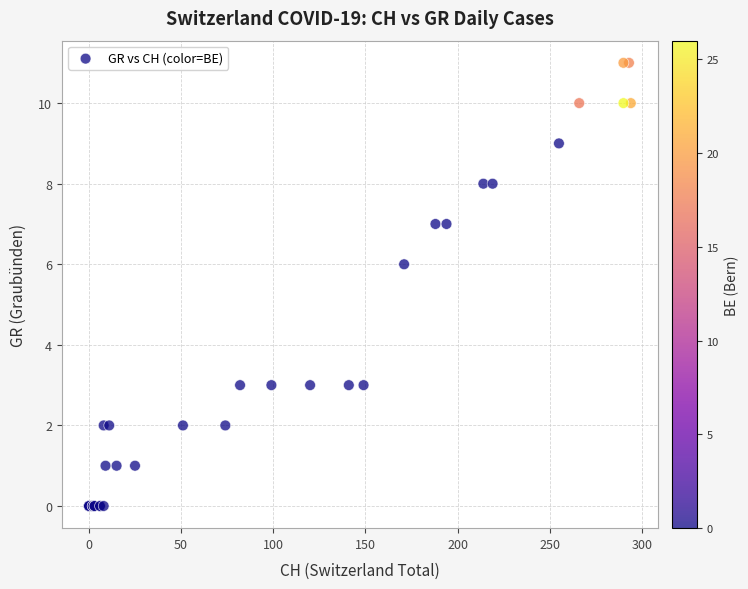

What Y value in the scatter plot is closest to 5?

6